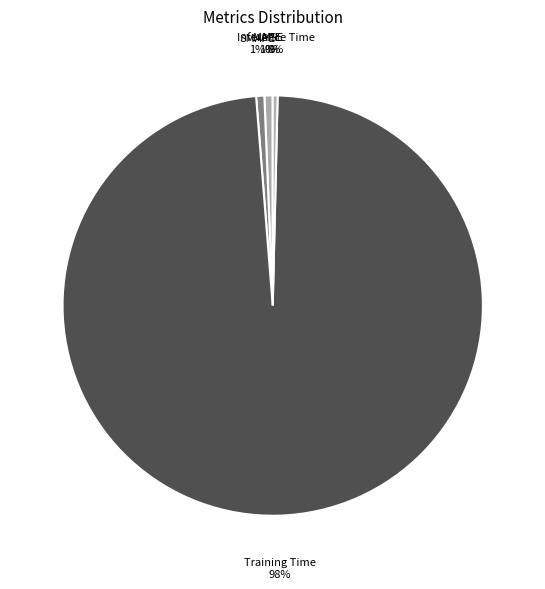

The Inference Time slice represents 0% of the pie. True or false?

True